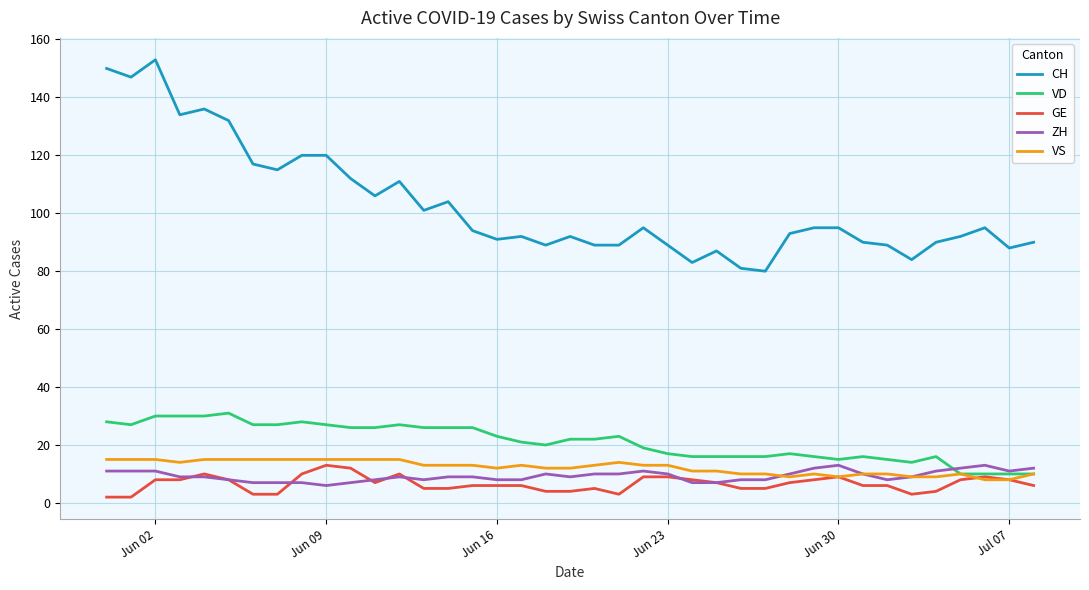

Count the ZH values in the range 8 to 11.

27